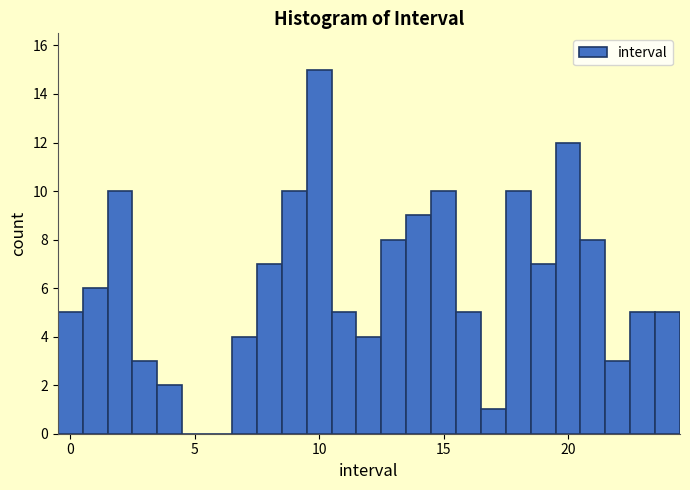

Around what value on the x-axis is the tallest bar? Give the approximate position of its centre, as read against the axis.

10.0